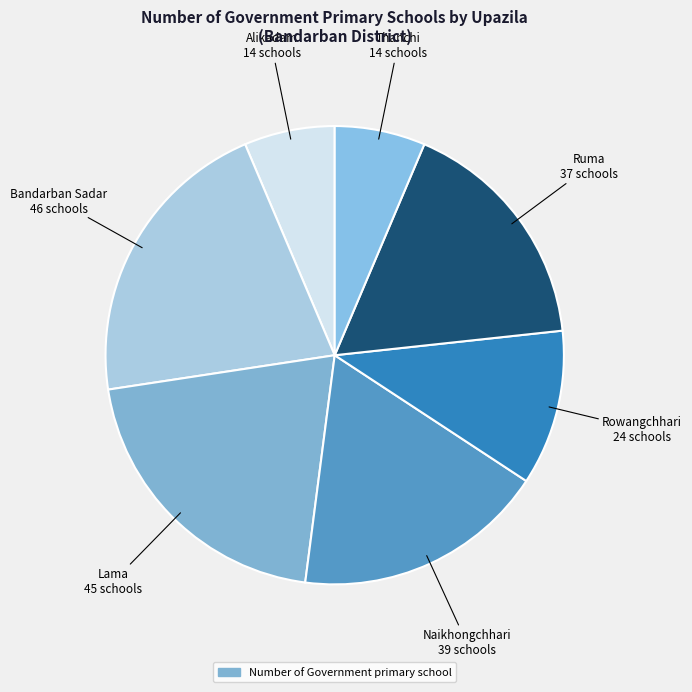

What is the smallest slice in the pie chart?

Alikadam